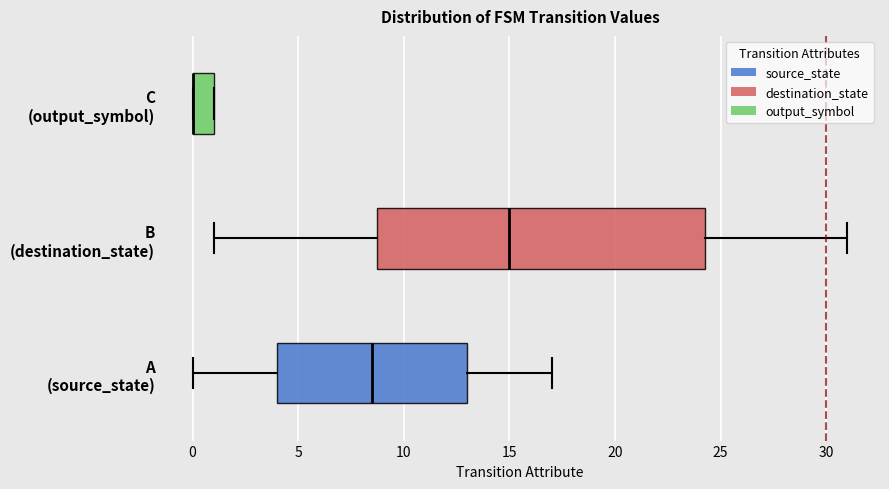

Reading bottom to top, read every box against the x-axis: the position of its median line, the range the box covers, and the ends of its whiskers. The values are not printed on the chart, so give them approximately, as read against the axis.

A (source_state): median 8.5, box 4.0 to 13.0, whiskers 0.0 to 17.0
B (destination_state): median 15.0, box 9.0 to 24.5, whiskers 1.0 to 31.0
C (output_symbol): median 0.0 (drawn on the box's left edge), box 0.0 to 1.0, whiskers 0.0 to 1.0